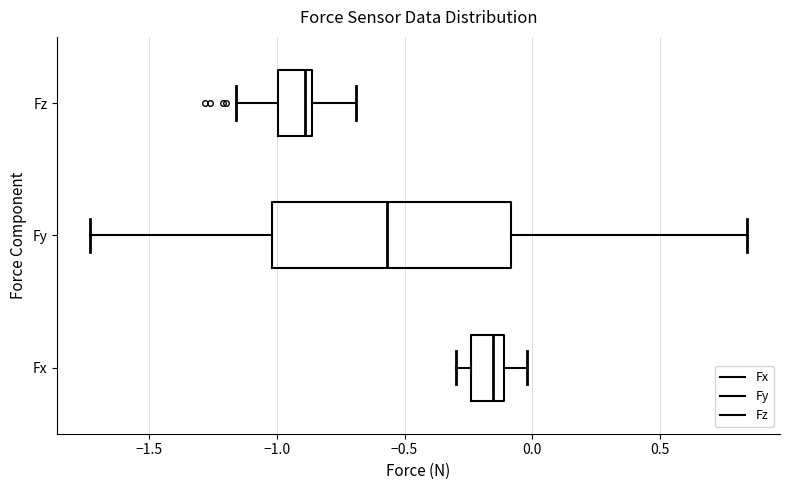

Which box's median line is the furthest to the left?

Fz